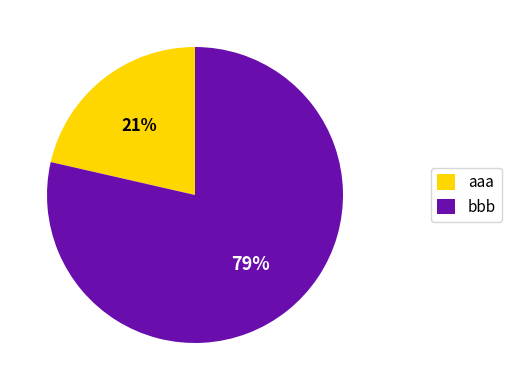

Is bbb the majority of the pie?

Yes